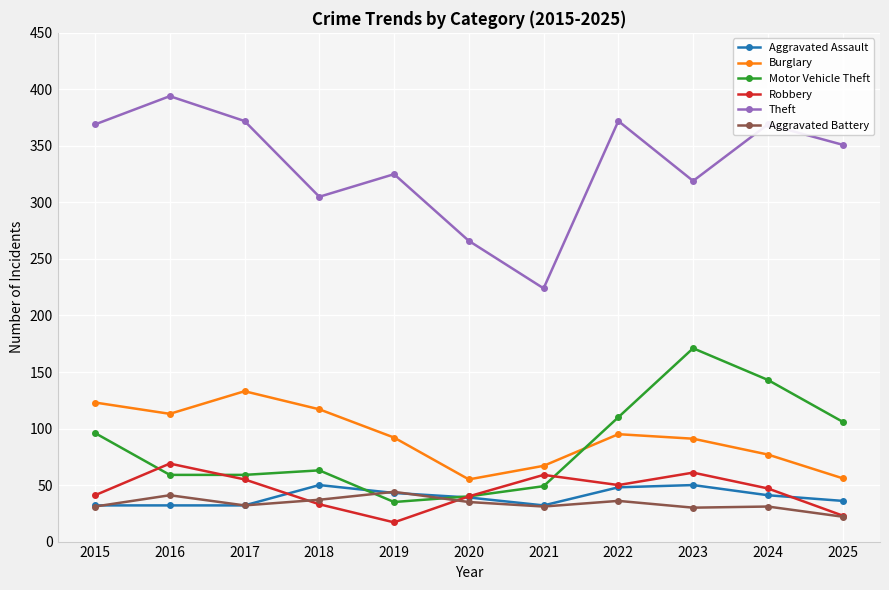

What is the average value of the Aggravated Battery series?

34